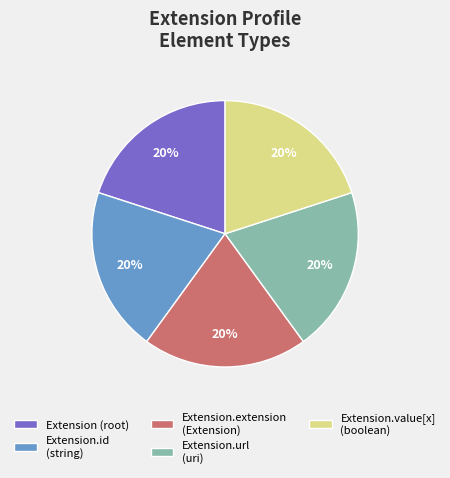

Count the number of slices in the pie.

5